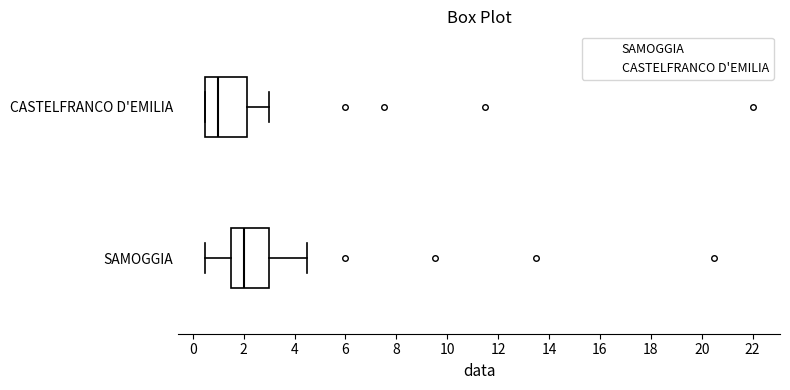

Which box's median line is the furthest to the left?

CASTELFRANCO D'EMILIA